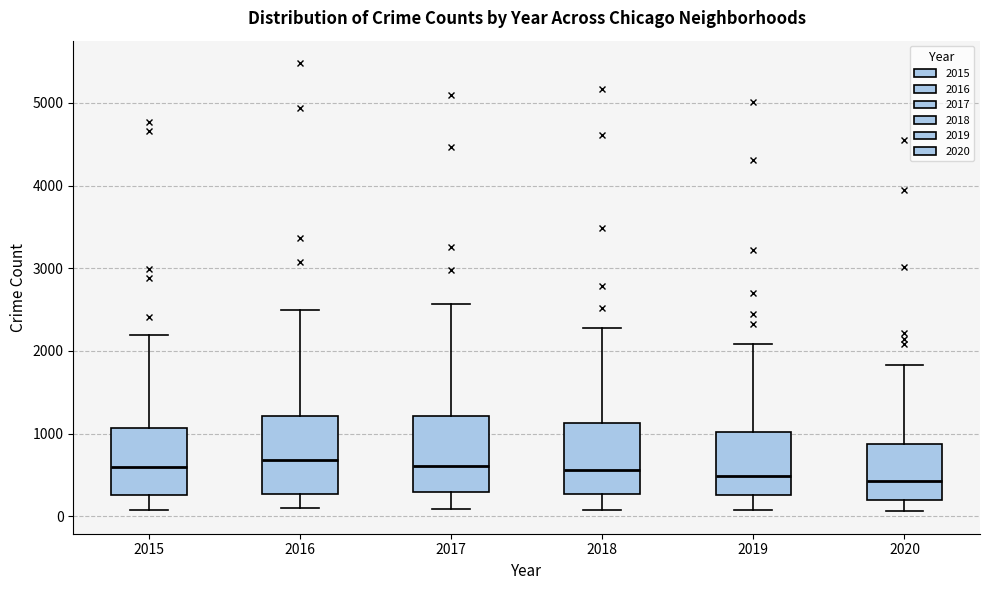

Reading left to right, read every box against the y-axis: the position of its median line, the range the box covers, and the ends of its whiskers. The values are not printed on the chart, so give them approximately, as read against the axis.

2015: median 600, box 300 to 1100, whiskers 100 to 2200
2016: median 700, box 300 to 1200, whiskers 100 to 2500
2017: median 600, box 300 to 1200, whiskers 100 to 2600
2018: median 600, box 300 to 1100, whiskers 100 to 2300
2019: median 500, box 300 to 1000, whiskers 100 to 2100
2020: median 400, box 200 to 900, whiskers 100 to 1800